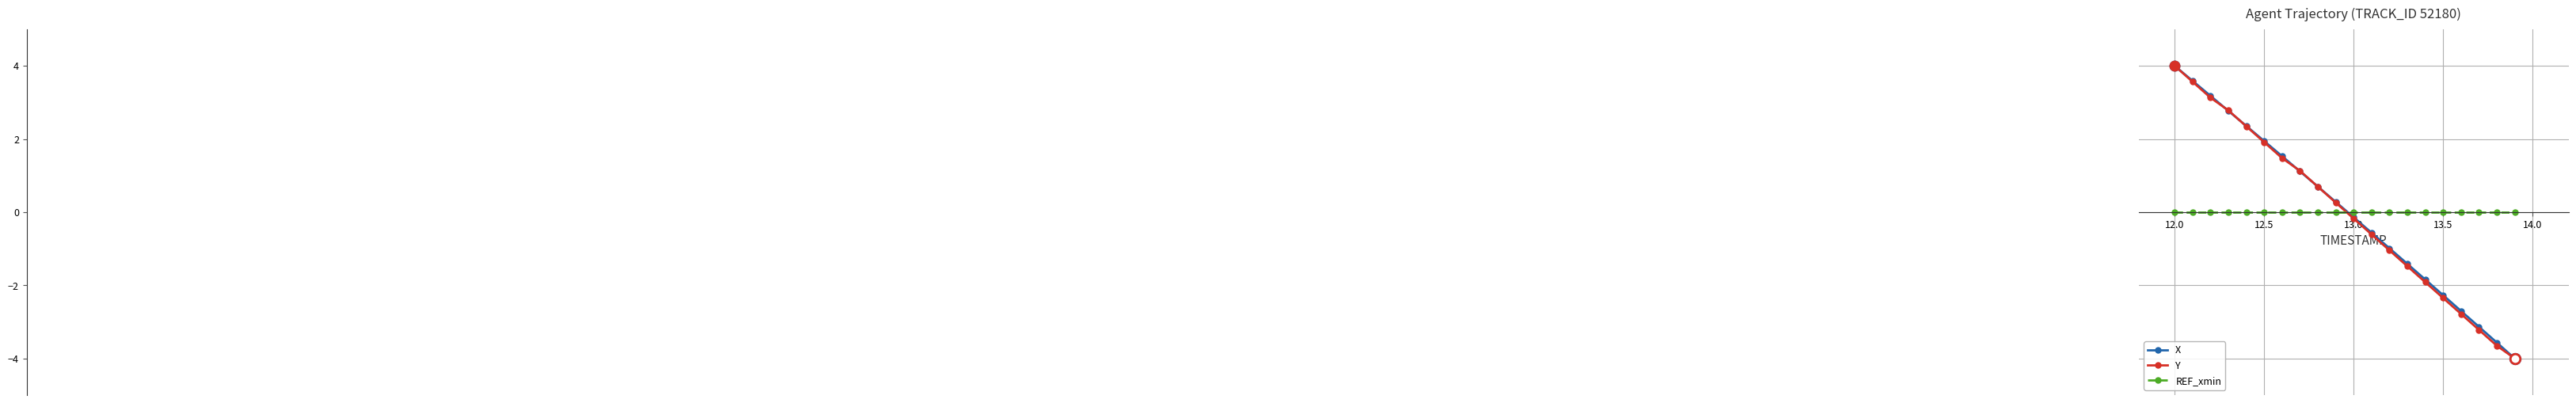

Which series ends up on top after the final intersection of REF_xmin and X?

REF_xmin